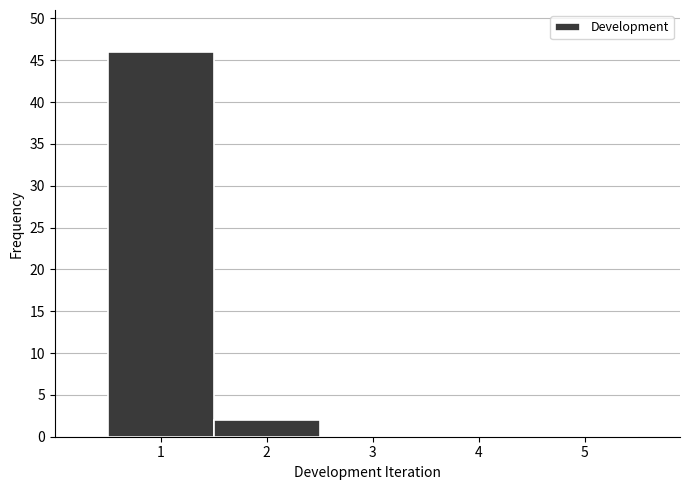

Reading left to right, transcribe this chart: for each bar, give the range it covers on the x-axis and its height. The values are not printed on the chart, so give them approximately, as read against the axis.

0.5 to 1.5: 46
1.5 to 2.5: 2
2.5 to 3.5: 0
3.5 to 4.5: 0
4.5 to 5.5: 0